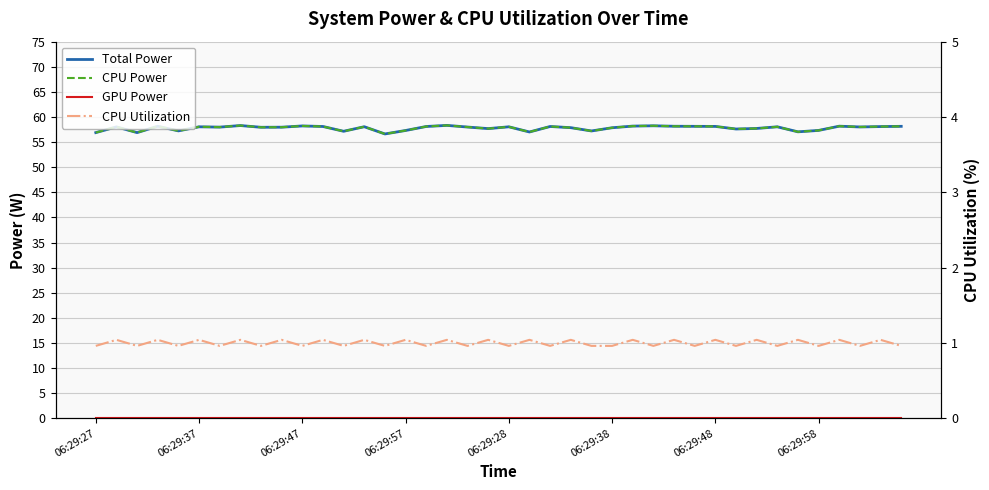

True or false: CPU Utilization and CPU Power intersect in this chart.

False